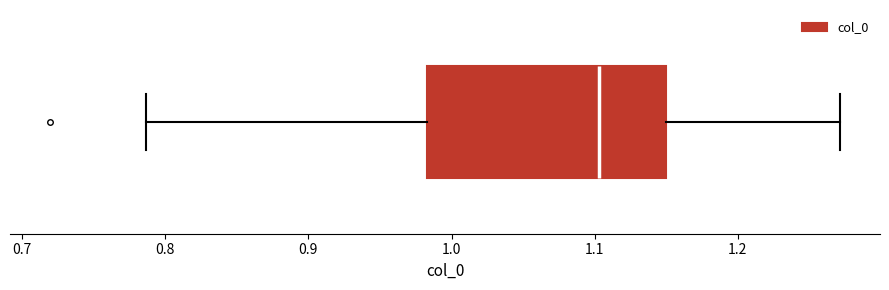

Read this box plot against the x-axis: the position of the median line, the range covered by the box, and the ends of both whiskers. The values are not printed on the chart, so give them approximately, as read against the axis.

median 1.10, box 0.98 to 1.15, whiskers 0.79 to 1.27